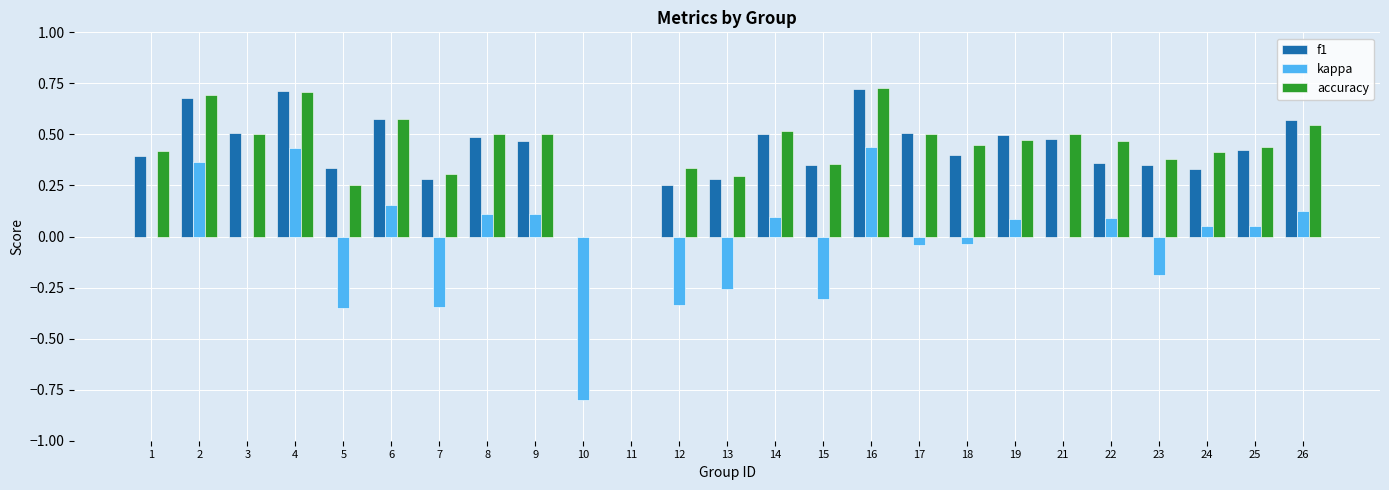

What are all the series names shown in the legend?

f1, kappa, accuracy